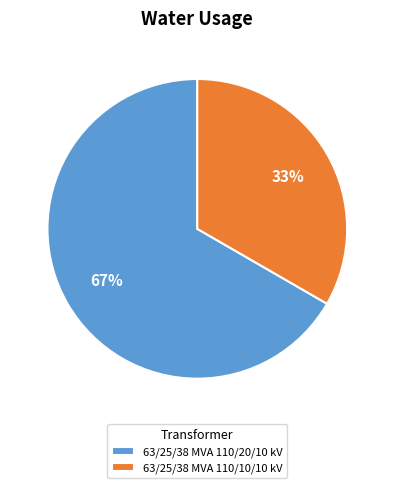

To the nearest percent, what is the combined percentage of 63/25/38 MVA 110/10/10 kV and 63/25/38 MVA 110/20/10 kV?

100%